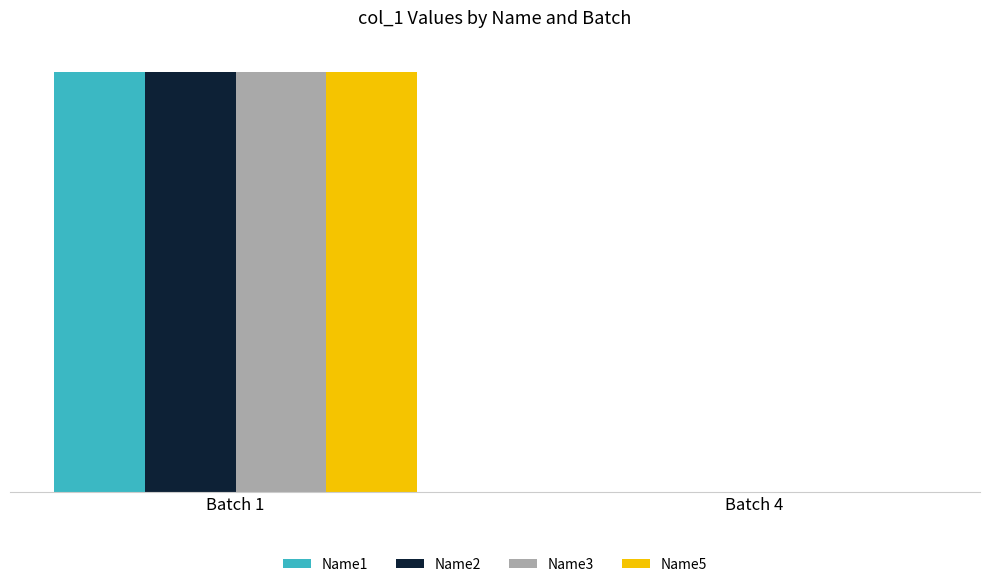

True or false: Name5 has a value of 0 at Batch 4.

True